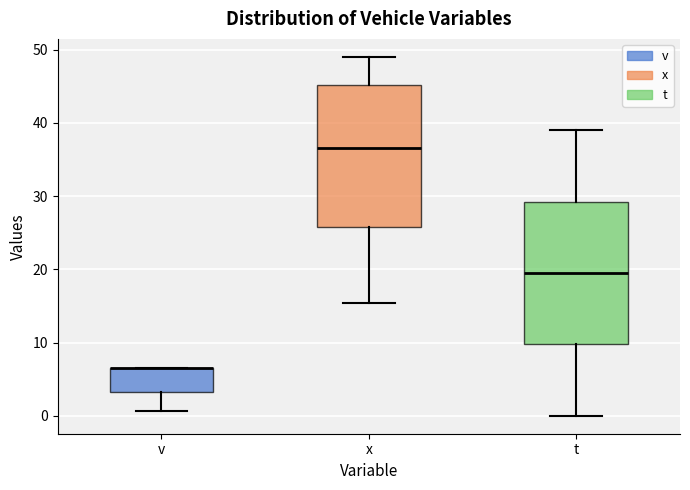

Reading left to right, transcribe this box plot: for each box, give where its median line is, the range the box spans, and where its two whiskers end, as read against the y-axis. The values are not printed on the chart, so give them approximately, as read against the axis.

v: median 6 (drawn on the box's upper edge), box 3 to 6, whiskers 1 to 6
x: median 37, box 26 to 45, whiskers 15 to 49
t: median 20, box 10 to 29, whiskers 0 to 39